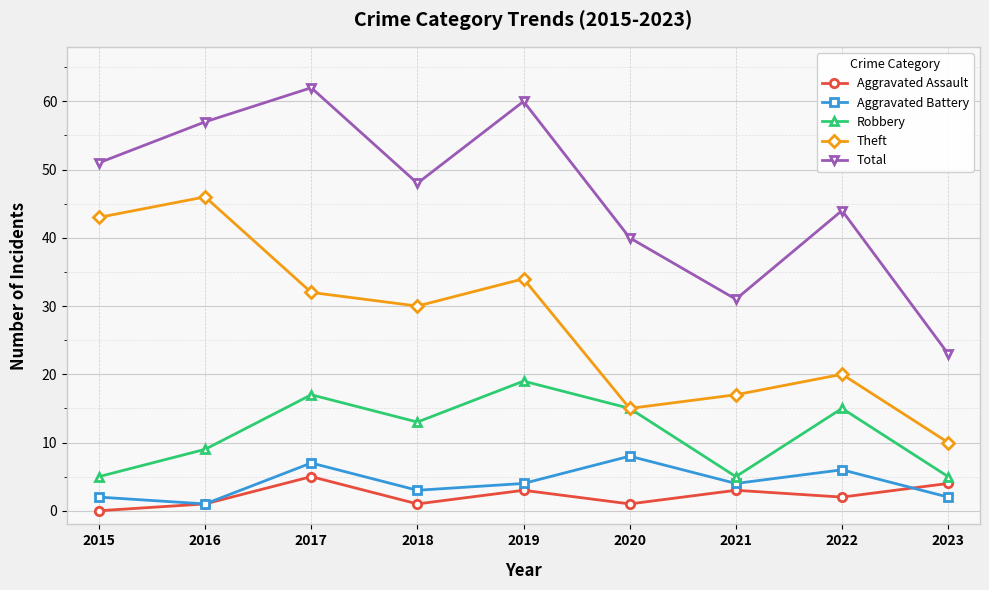

Is it true that Aggravated Battery equals 2 at 2015?

True